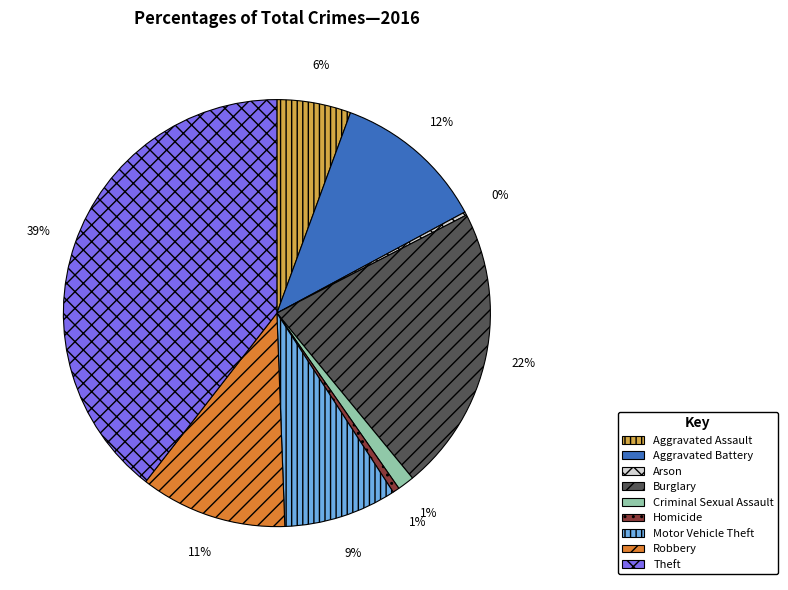

To the nearest percent, what is the combined percentage of Robbery and Aggravated Battery?

23%